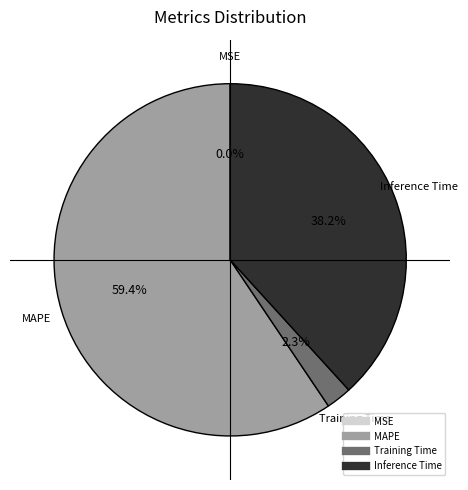

Does any single category account for the majority?

Yes